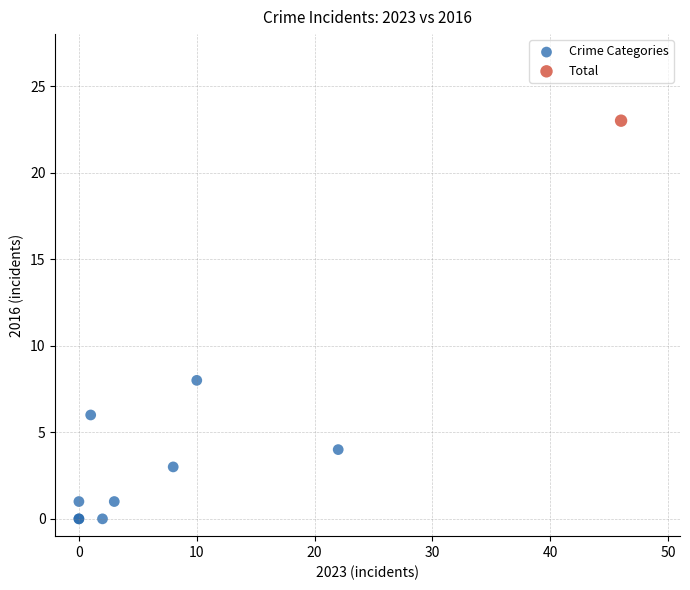

What are all the series names shown in the legend?

Crime Categories, Total